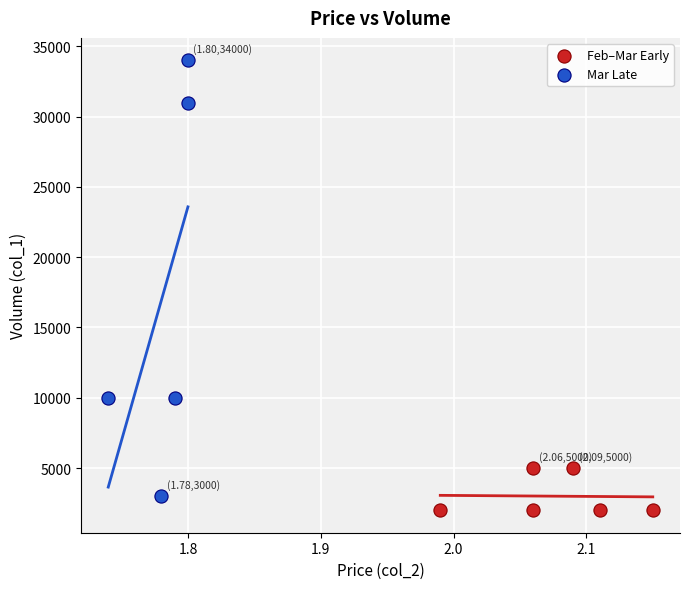

Which series contains the highest Y value?

Mar Late